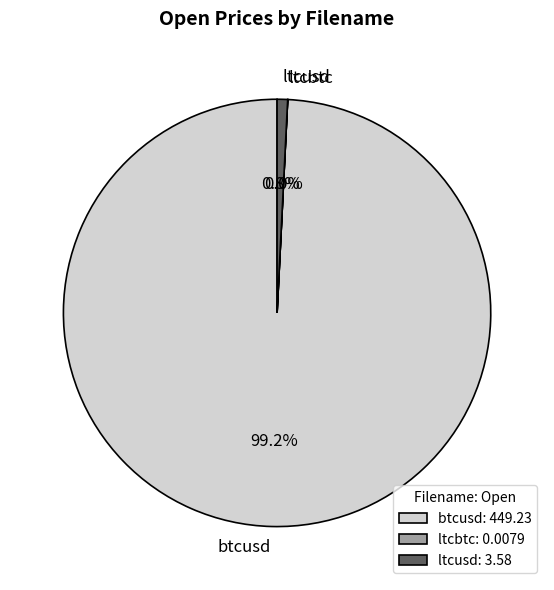

To the nearest percent, what portion does btcusd represent?

99%